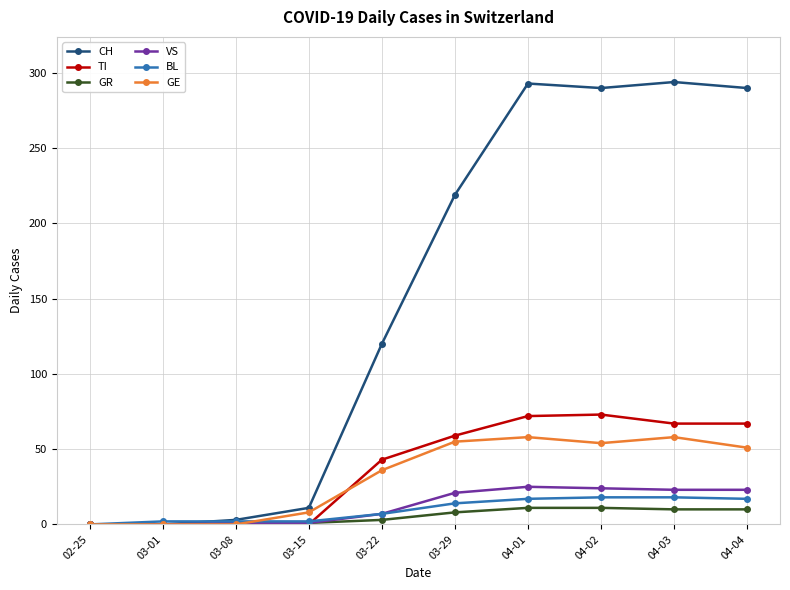

Which series has the largest range (max minus min)?

CH